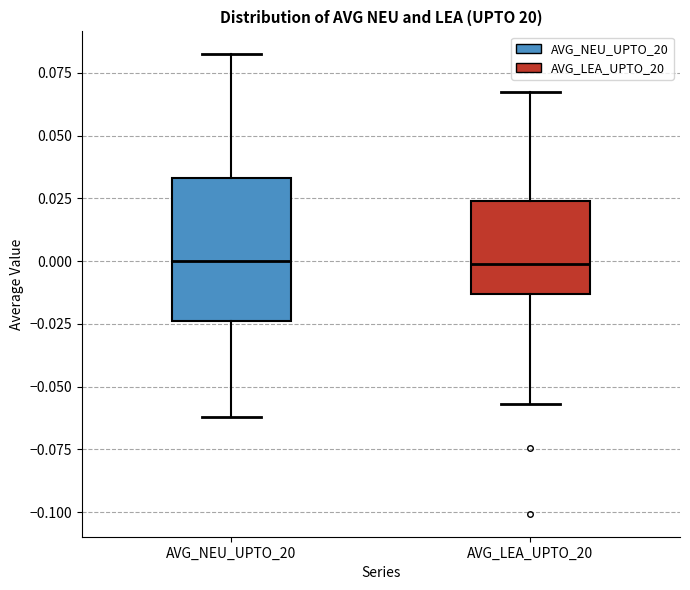

Reading left to right, read every box against the y-axis: the position of its median line, the range the box covers, and the ends of its whiskers. The values are not printed on the chart, so give them approximately, as read against the axis.

AVG_NEU_UPTO_20: median 0.000, box -0.025 to 0.035, whiskers -0.060 to 0.080
AVG_LEA_UPTO_20: median 0.000, box -0.015 to 0.025, whiskers -0.055 to 0.065